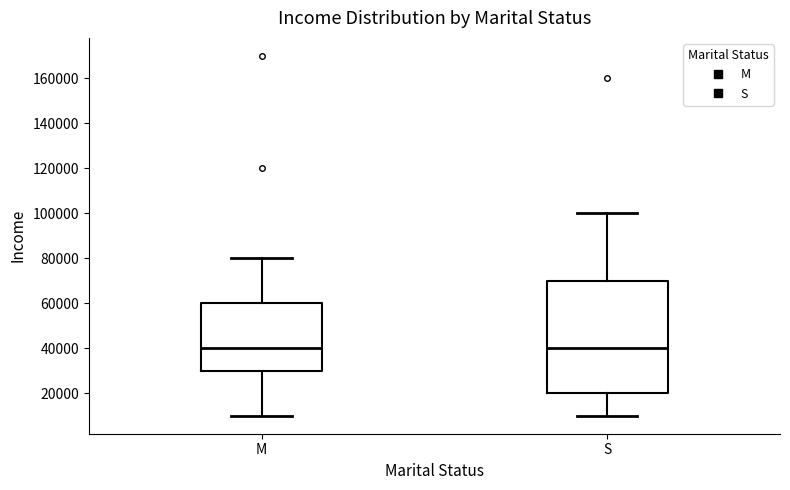

Reading left to right, read every box against the y-axis: the position of its median line, the range the box covers, and the ends of its whiskers. The values are not printed on the chart, so give them approximately, as read against the axis.

M: median 40000, box 30000 to 60000, whiskers 10000 to 80000
S: median 40000, box 20000 to 70000, whiskers 10000 to 100000